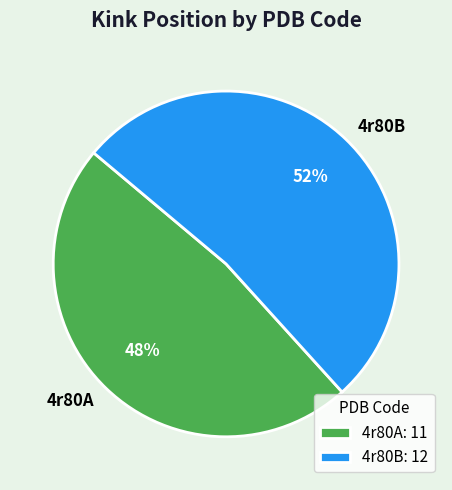

True or false: 4r80B accounts for 67% of the total.

False